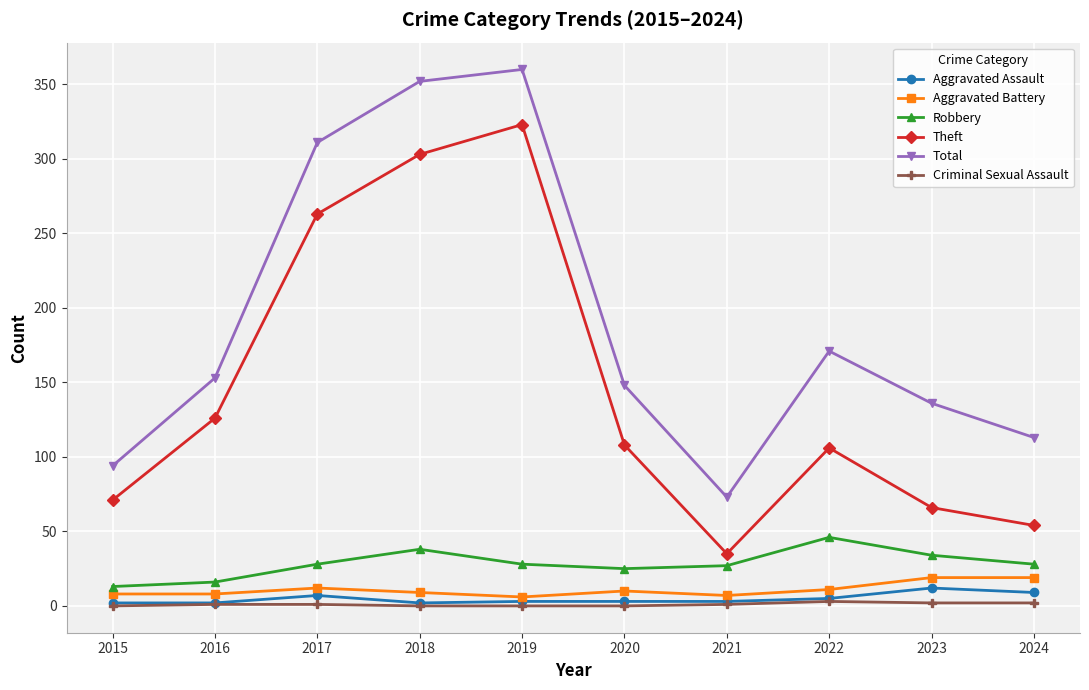

What is the greatest value displayed?

360